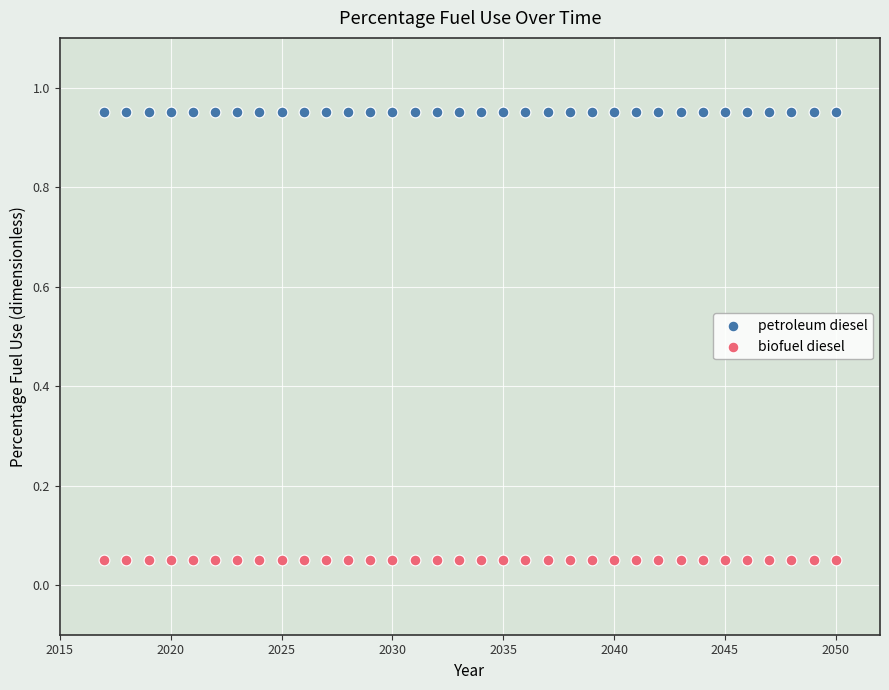

Which series reaches the minimum Y coordinate?

biofuel diesel